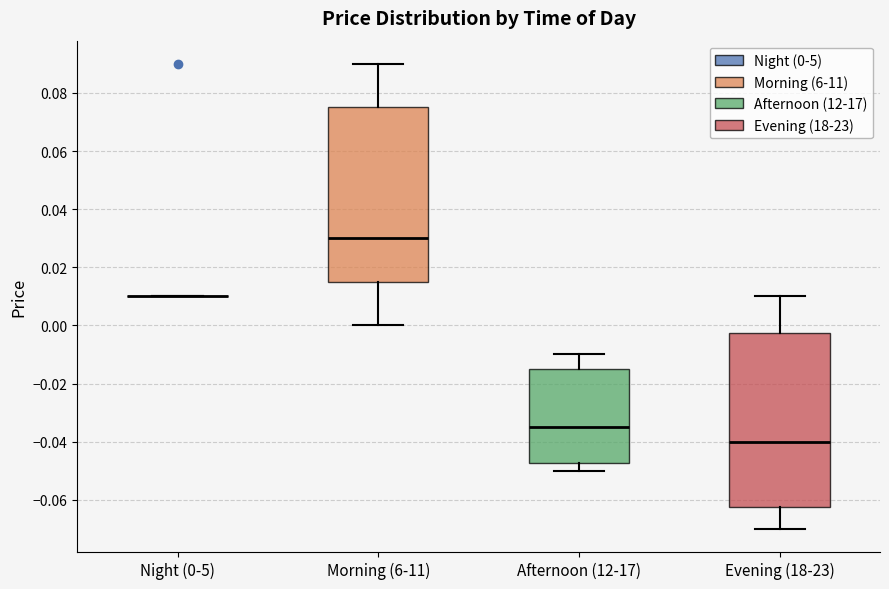

Reading left to right, transcribe this box plot: for each box, give where its median line is, the range the box spans, and where its two whiskers end, as read against the y-axis. The values are not printed on the chart, so give them approximately, as read against the axis.

Night (0-5): box collapsed to a line at 0.010, whiskers 0.010 to 0.010
Morning (6-11): median 0.030, box 0.016 to 0.076, whiskers 0.000 to 0.090
Afternoon (12-17): median -0.034, box -0.048 to -0.014, whiskers -0.050 to -0.010
Evening (18-23): median -0.040, box -0.062 to -0.002, whiskers -0.070 to 0.010